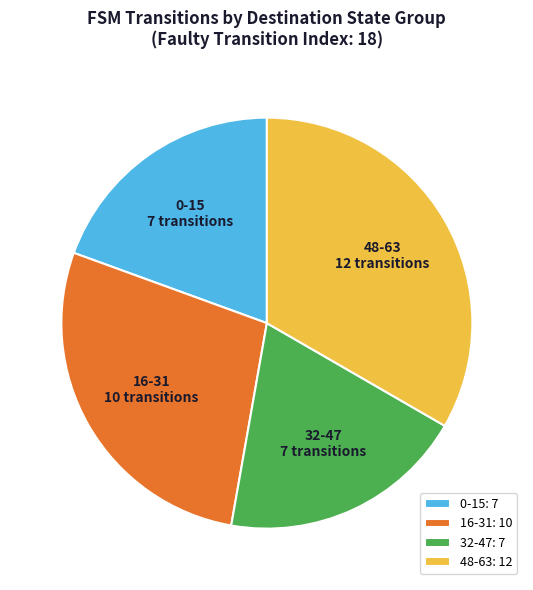

Which has a higher value, 0-15 or 48-63?

48-63